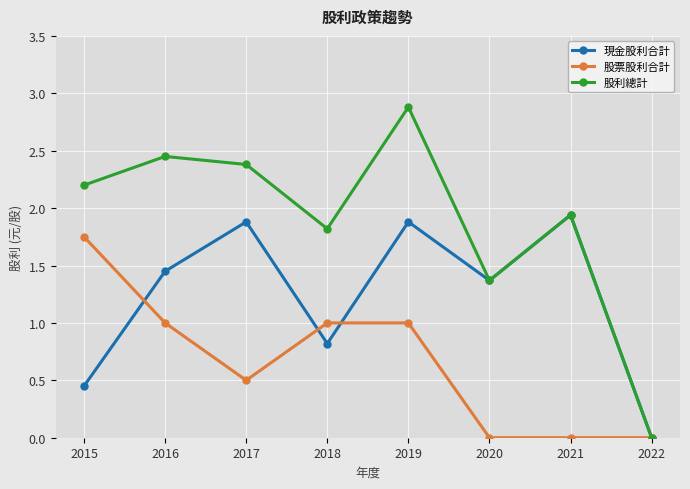

What is the value of the 現金股利合計 point at the 4th from the left?

0.8